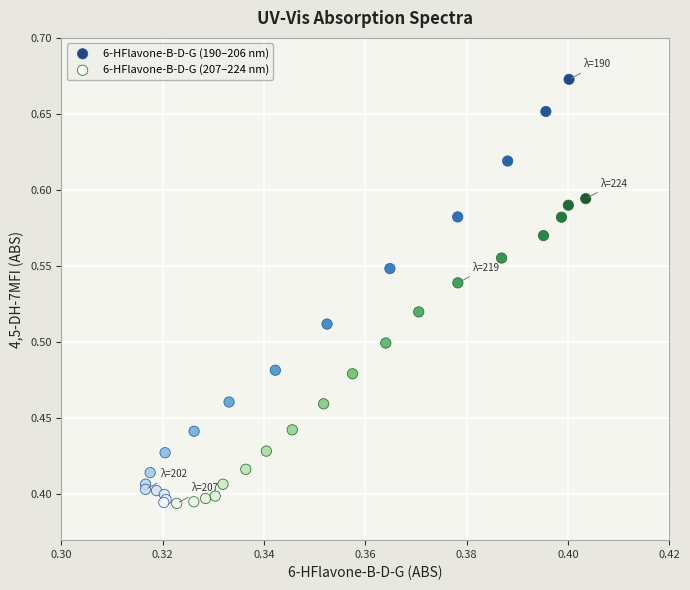

Which series contains the highest Y value?

6-HFlavone-B-D-G (190–206 nm)